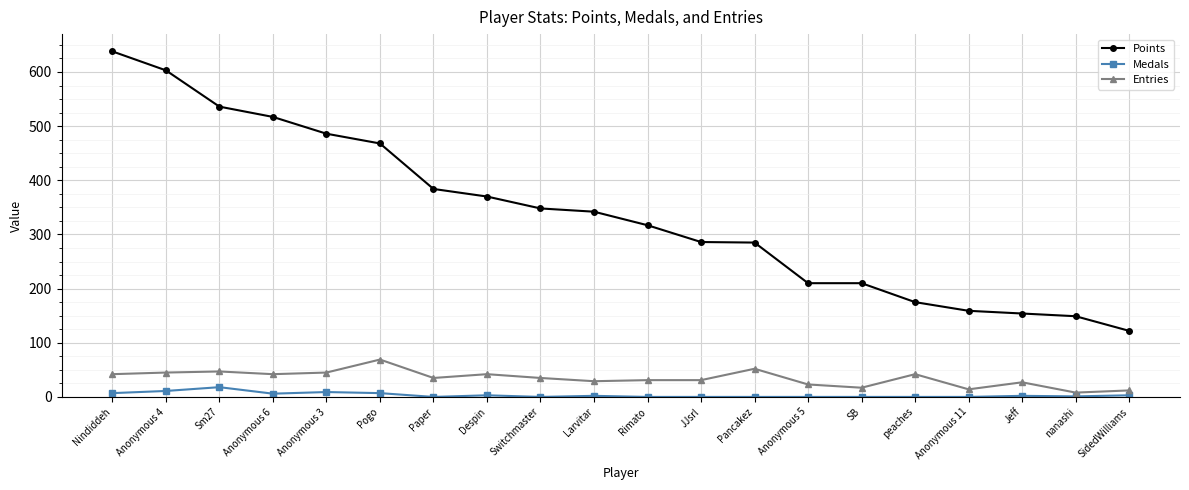

Is it true that Points equals 536 at Sm27?

True